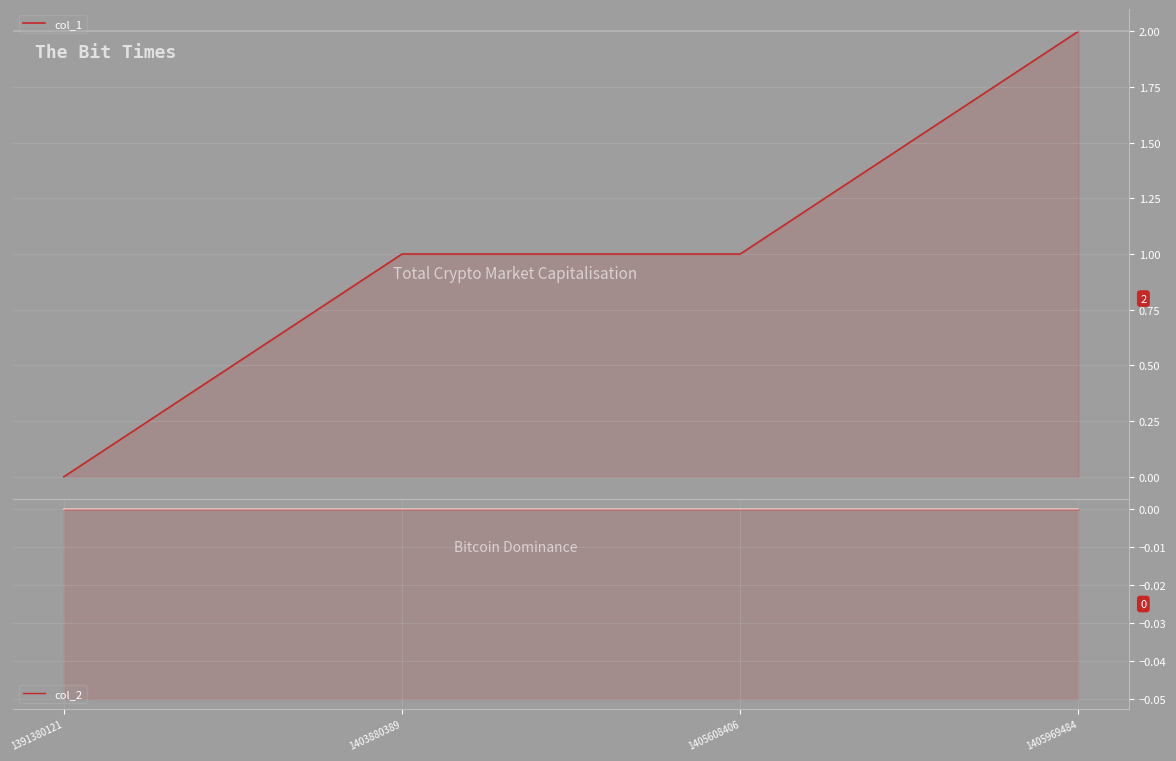

How many data points does each series have?

4